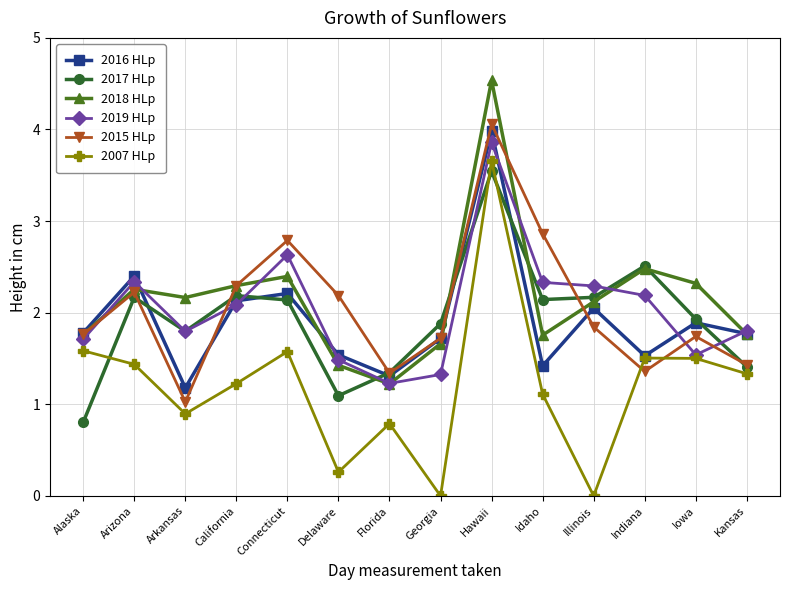

What is the total value across all series at Florida?

7.2